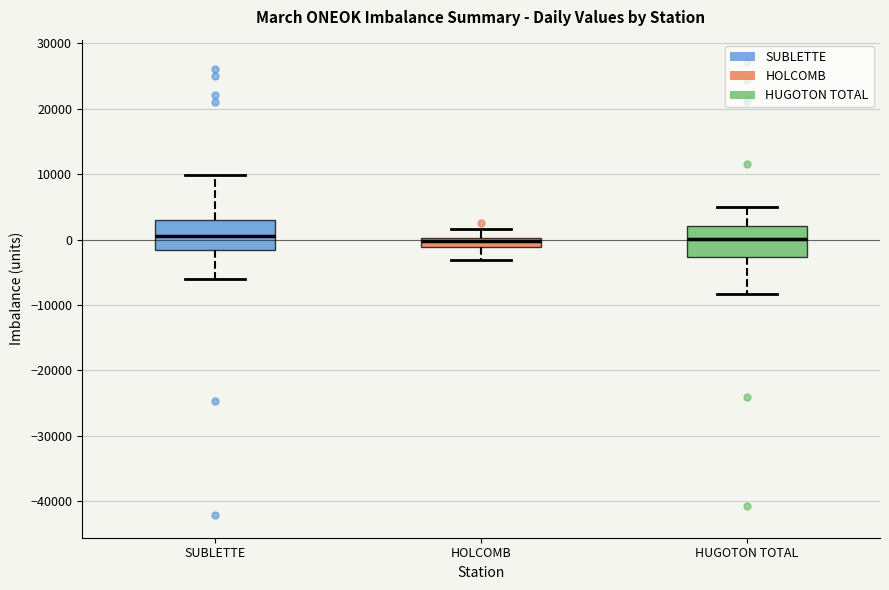

Where does the lower whisker of the box for SUBLETTE end on the y-axis? The values are not printed on the chart, so give them approximately, as read against the axis.

-6000